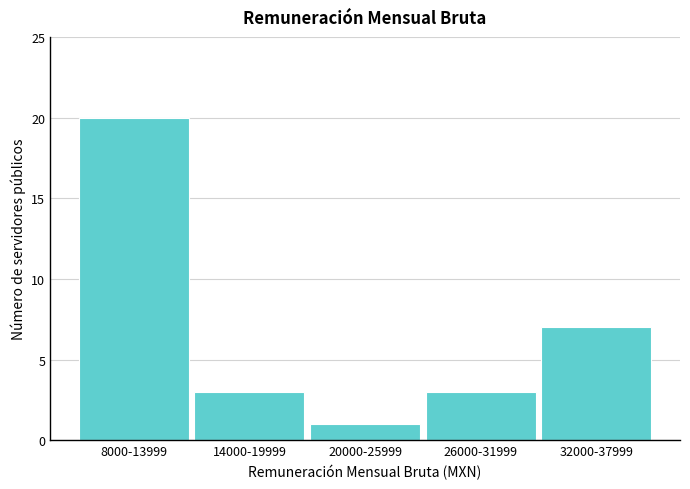

Reading right to left, transcribe all the data shown in this chart.

7	3	1	3	20